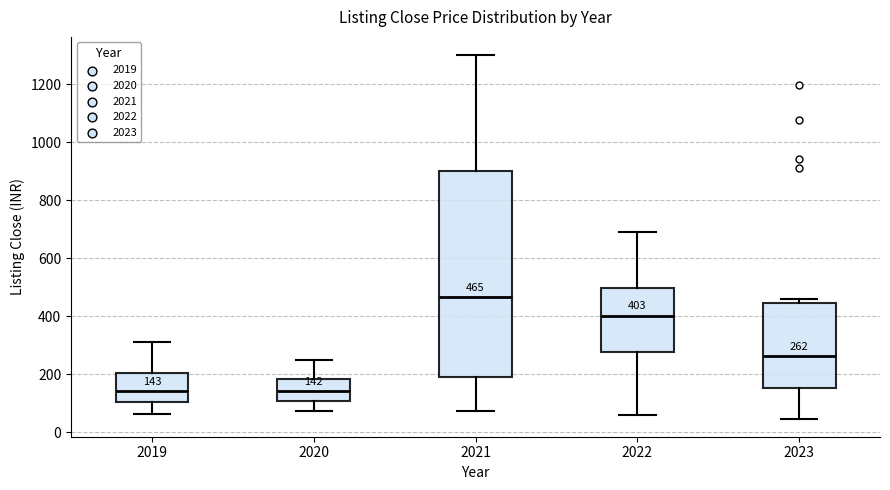

Which box has the highest median line?

2021